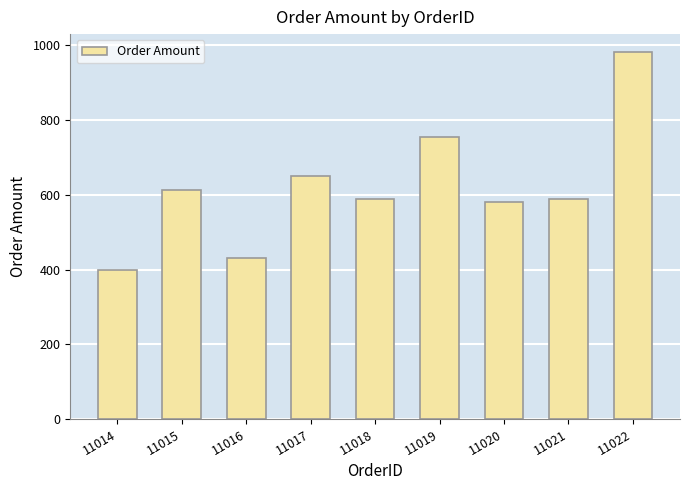

Count the number of data series in this chart.

1